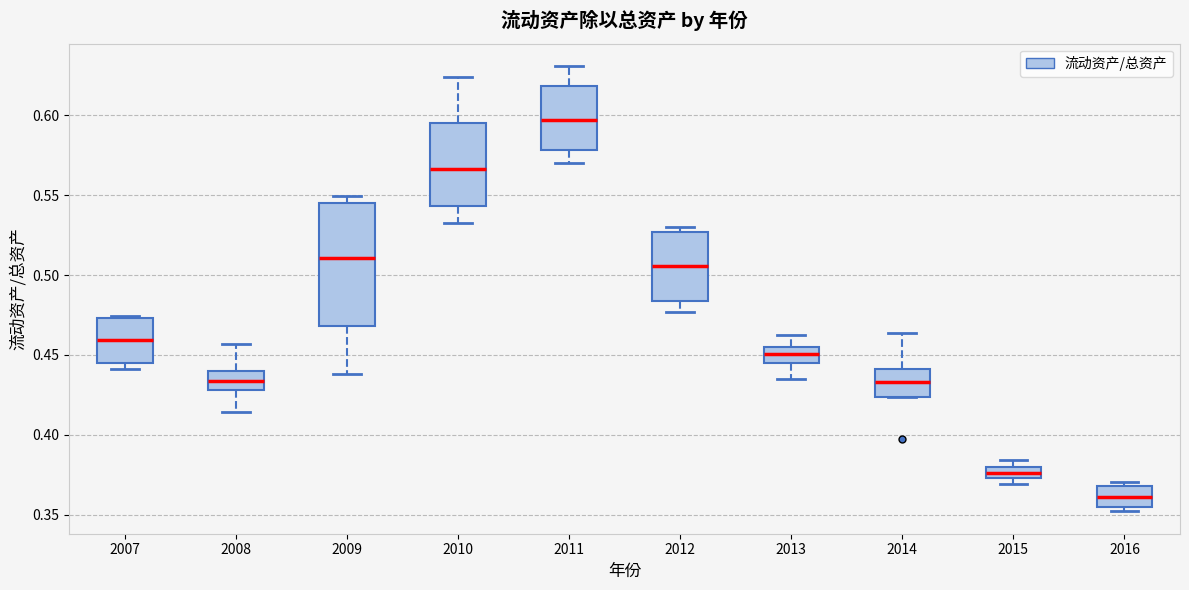

Where is the lower edge of the box at x = 2013 on the y-axis? The values are not printed on the chart, so give them approximately, as read against the axis.

0.445